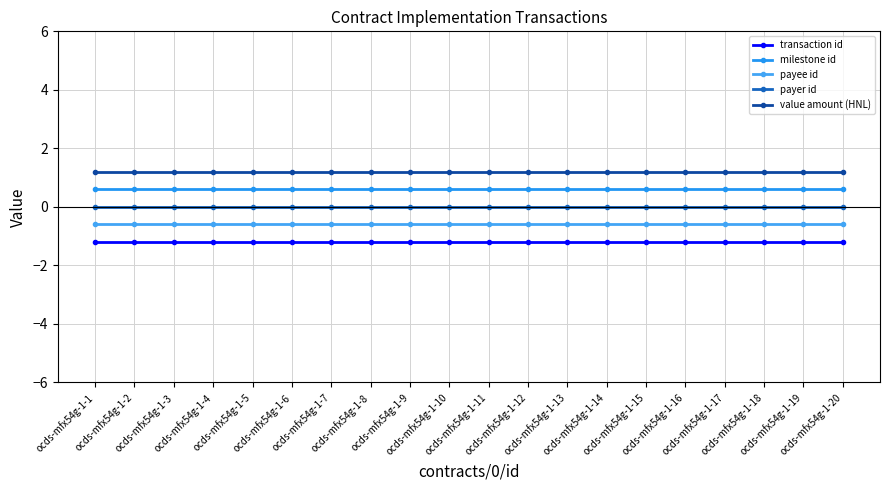

Which category has the highest value in the transaction id series?

ocds-mfx54g-1-1